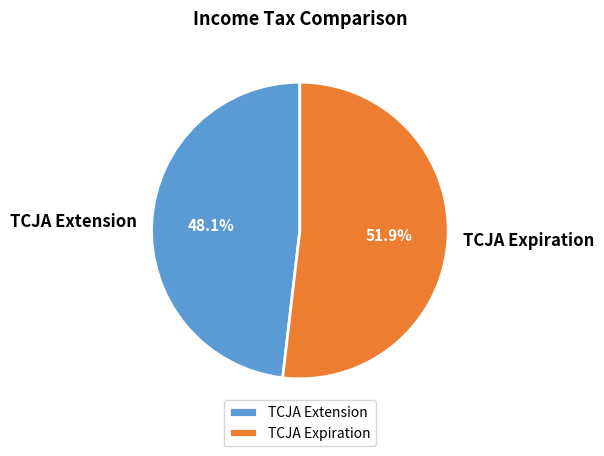

How many slices are in this pie chart?

2